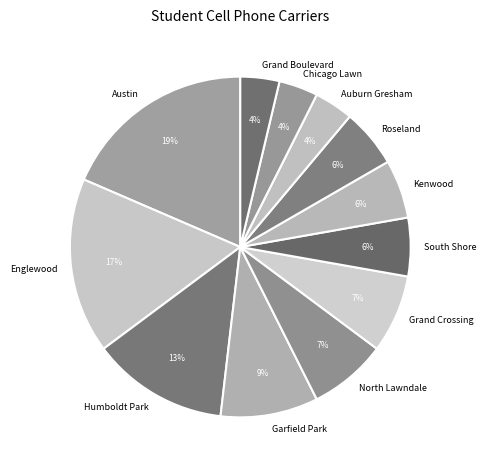

Is it true that Humboldt Park is 4% of the pie?

False